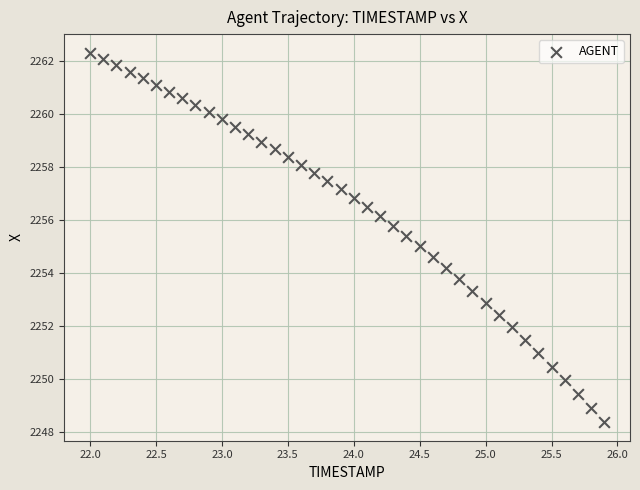

What is the range of Y values (max minus min)?

14.0